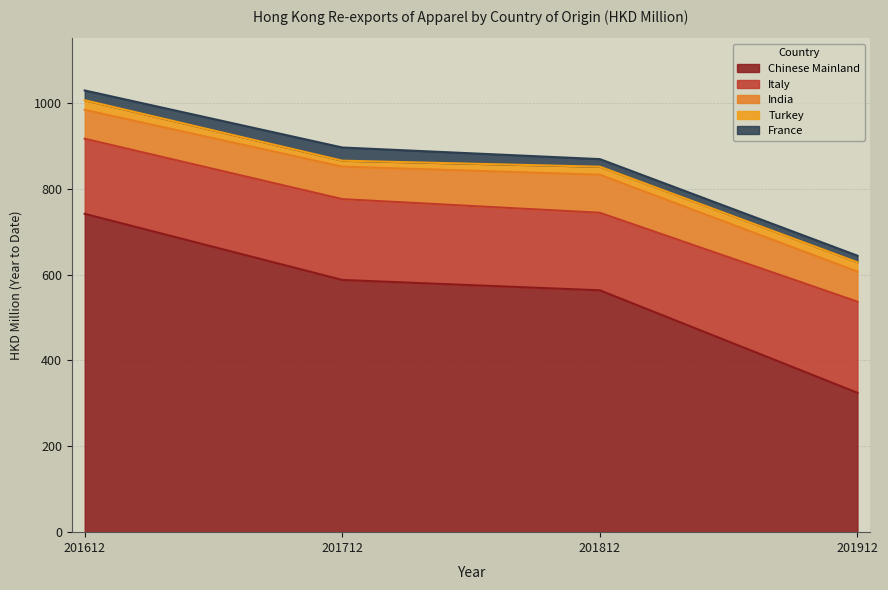

At which category does Turkey reach its first local valley?

201712